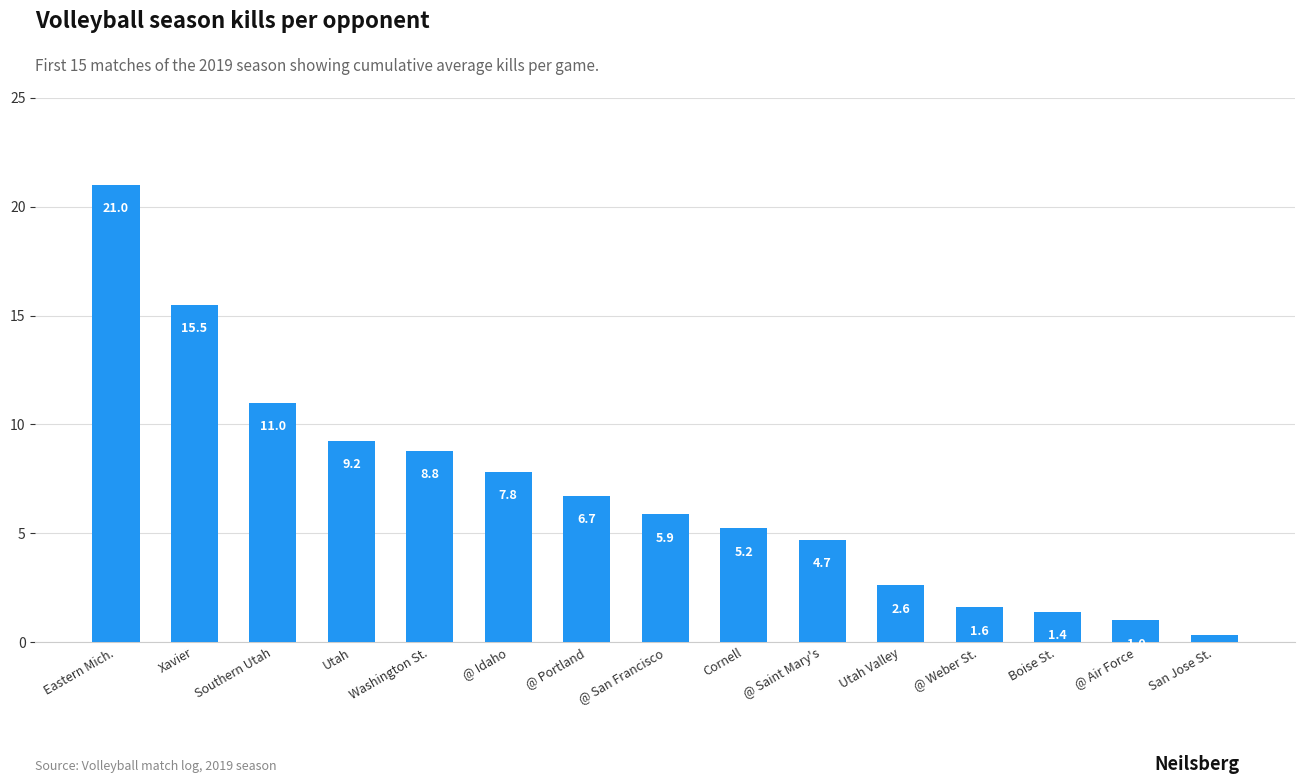

How many values exceed 5?

9